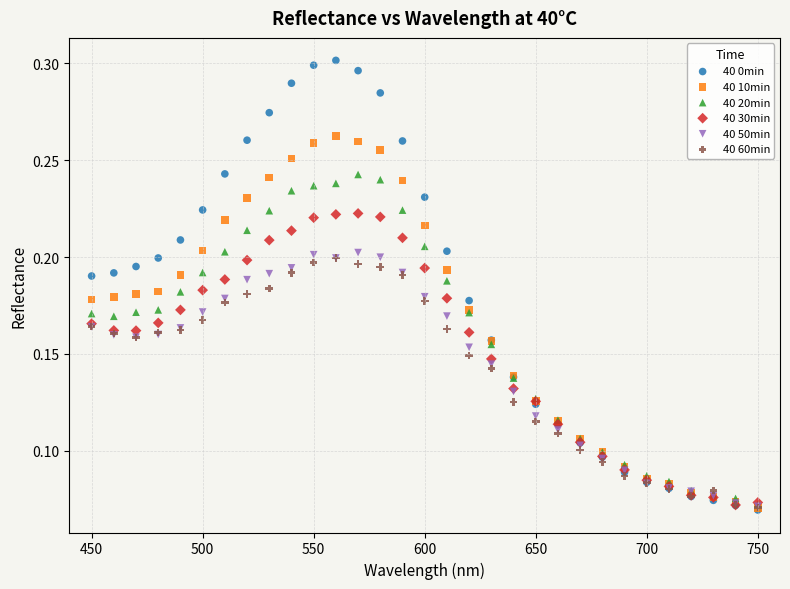

What are all the series names shown in the legend?

40 0min, 40 10min, 40 20min, 40 30min, 40 50min, 40 60min